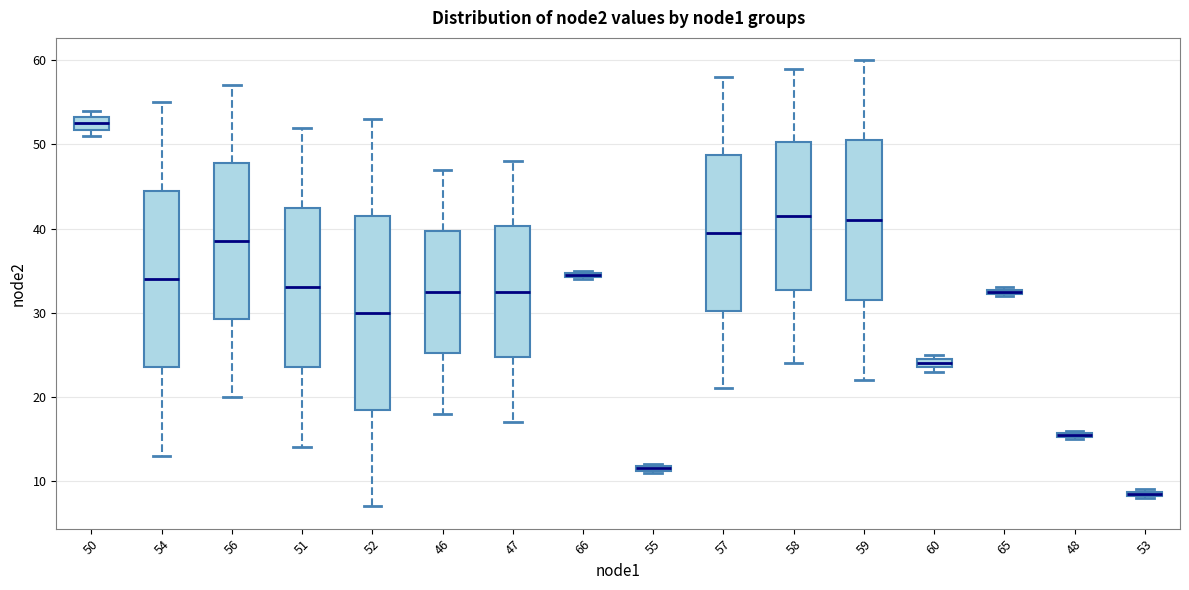

Which box's median line is the highest?

50